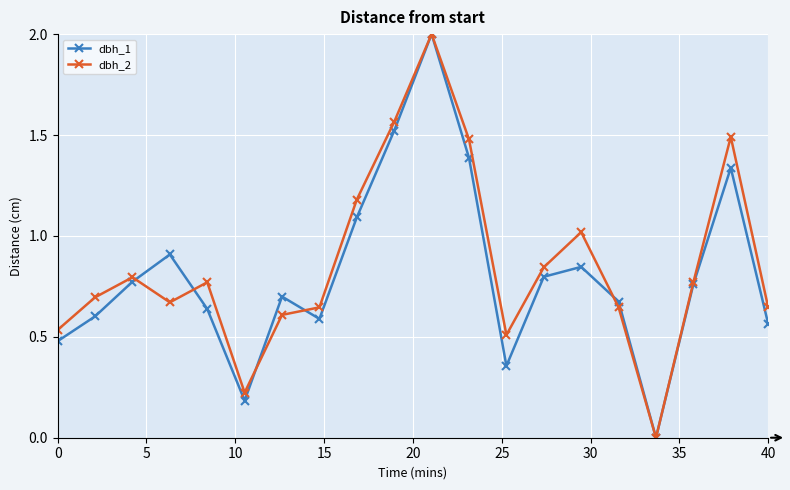

True or false: dbh_1 has more than 1 points higher than both neighbors.

True